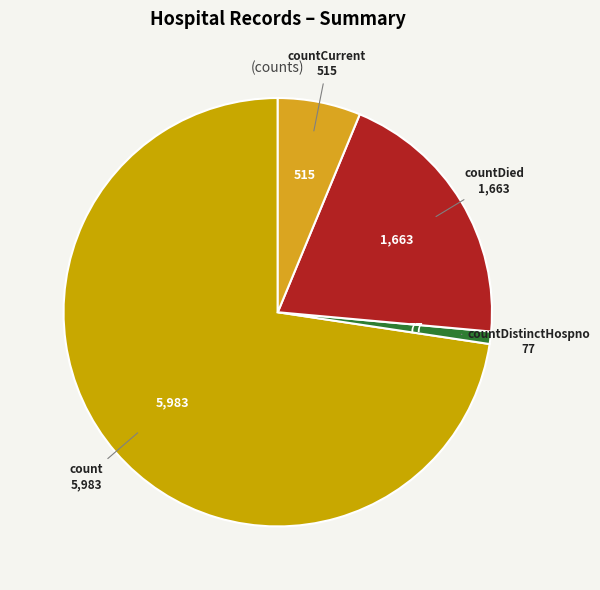

What is the smallest slice in the pie chart?

countDistinctHospno